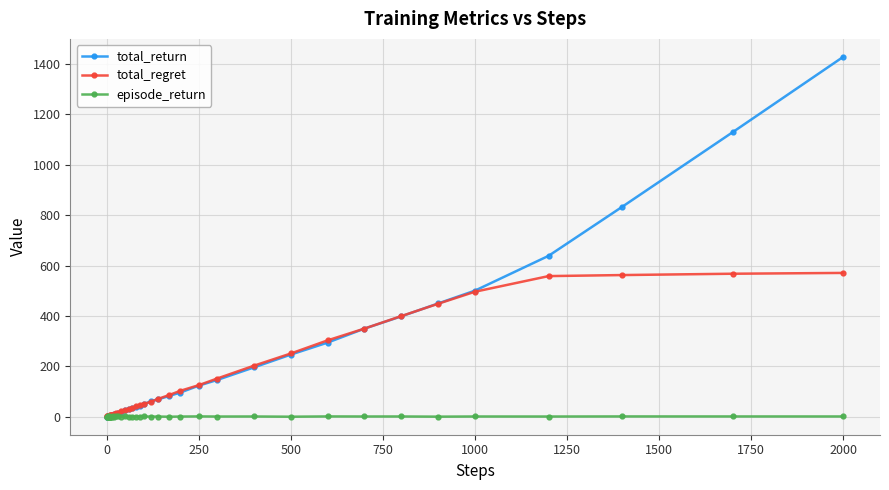

Rank the series by their average value, from lowest to highest.

episode_return, total_regret, total_return